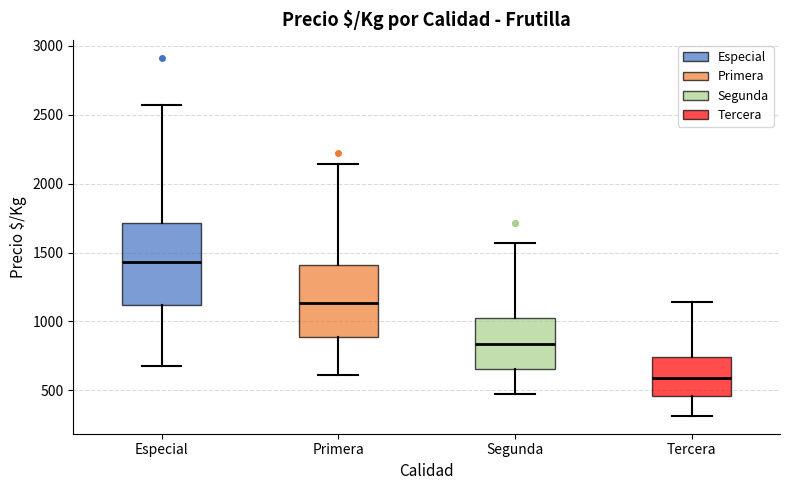

Which box's median line is the lowest?

Tercera